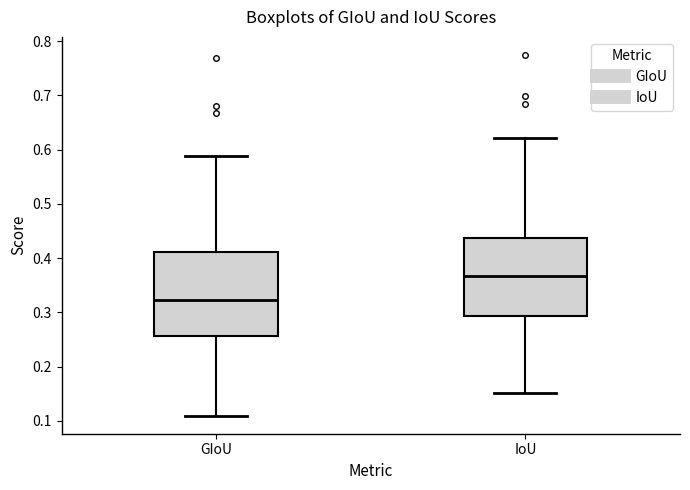

Which box has the lowest median line?

GIoU